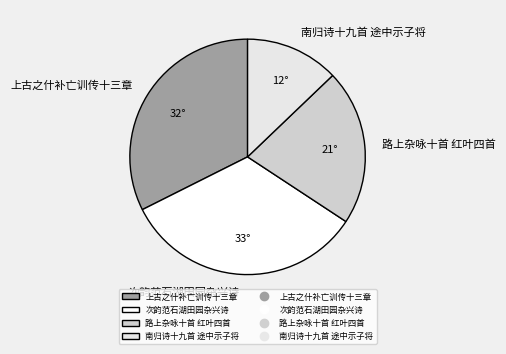

Do 次韵范石湖田园杂兴诗 and 路上杂咏十首 红叶四首 together represent more than half of the pie?

Yes